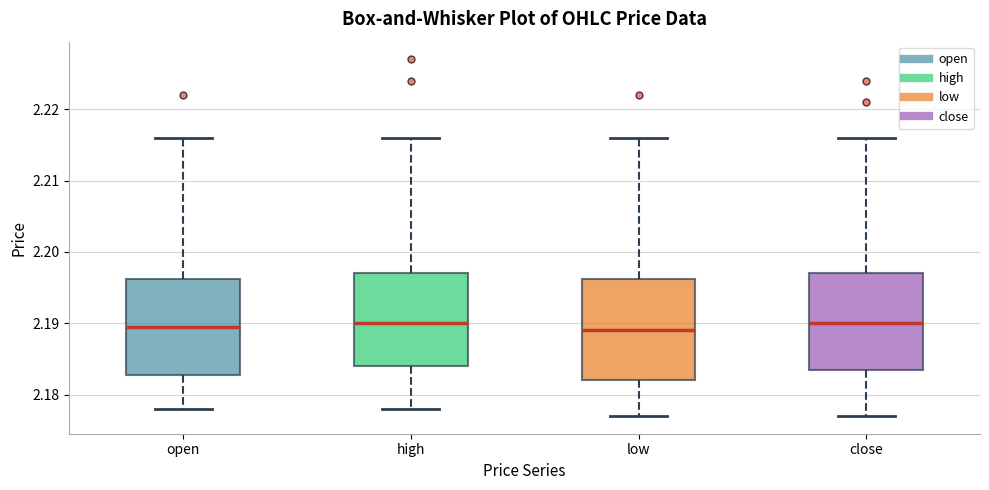

Reading left to right, transcribe this box plot: for each box, give where its median line is, the range the box spans, and where its two whiskers end, as read against the y-axis. The values are not printed on the chart, so give them approximately, as read against the axis.

open: median 2.190, box 2.183 to 2.196, whiskers 2.178 to 2.216
high: median 2.190, box 2.184 to 2.197, whiskers 2.178 to 2.216
low: median 2.189, box 2.182 to 2.196, whiskers 2.177 to 2.216
close: median 2.190, box 2.184 to 2.197, whiskers 2.177 to 2.216